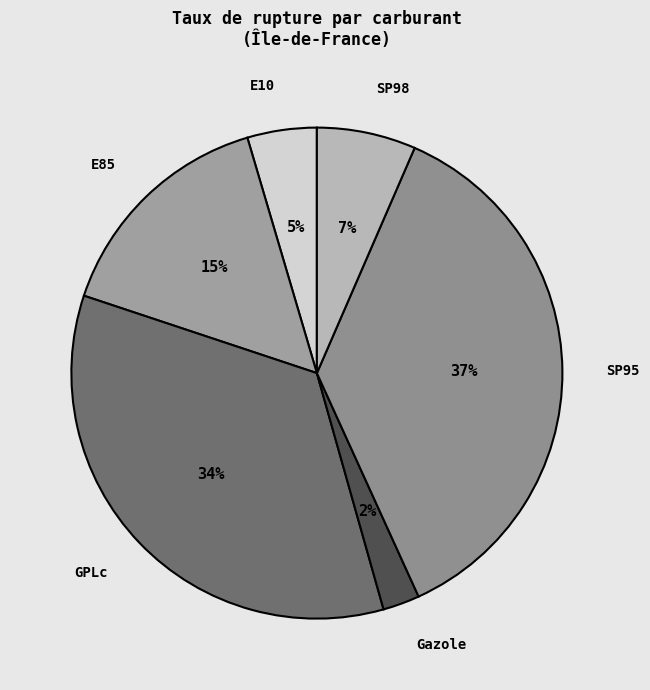

Does Gazole represent more than half of the total?

No